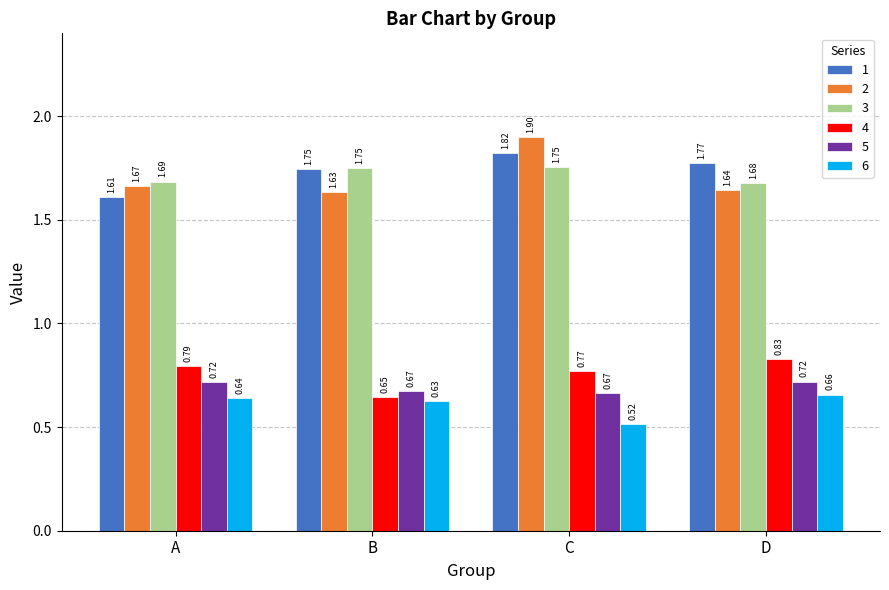

At which category does the chart reach its minimum across all series?

C